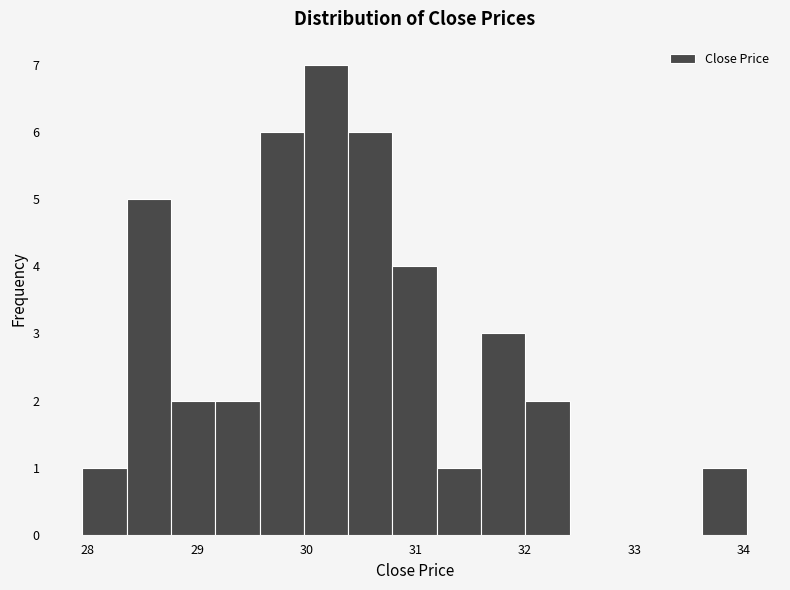

How tall is the bar that spans 29.6 to 30.0 on the x-axis? Neither the bar edges nor the heights are printed on the chart, so give them approximately, as read against the axes.

6